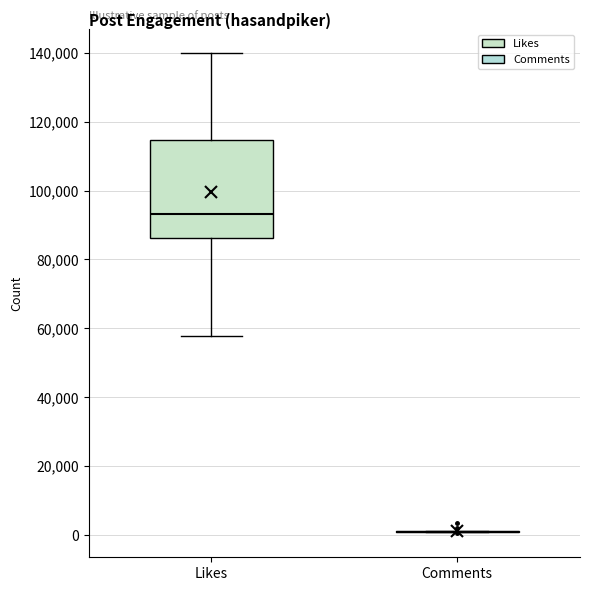

Which box is the tallest, from its lower edge to its upper edge?

Likes